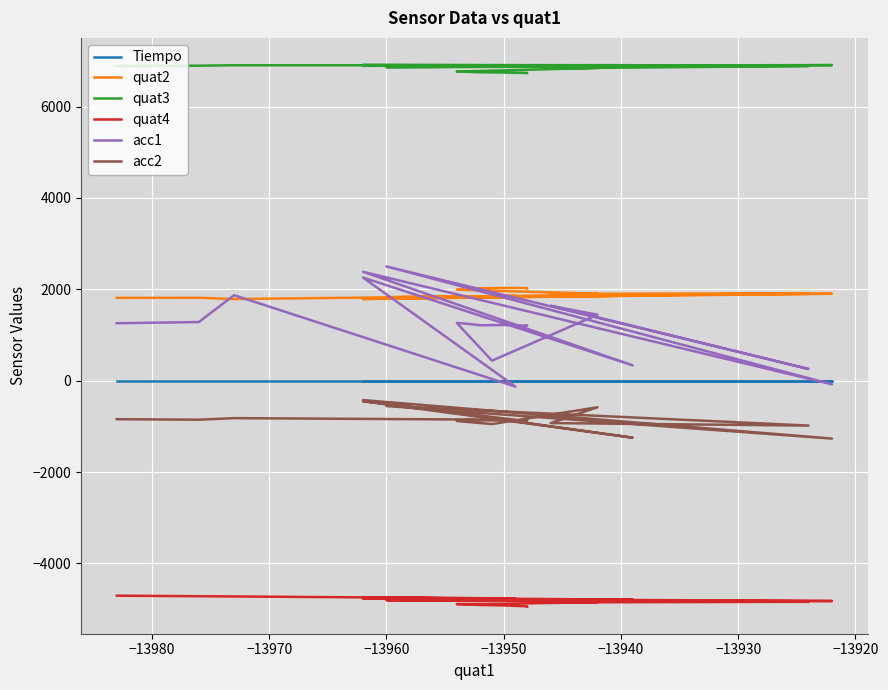

Which series has the widest spread of values?

acc1